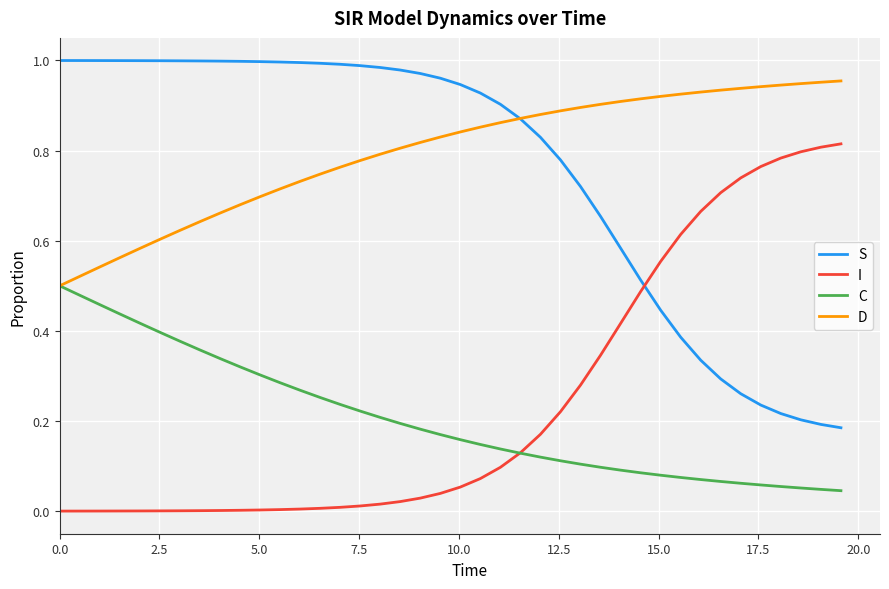

Rank the series by their maximum value, from highest to lowest.

S, D, I, C